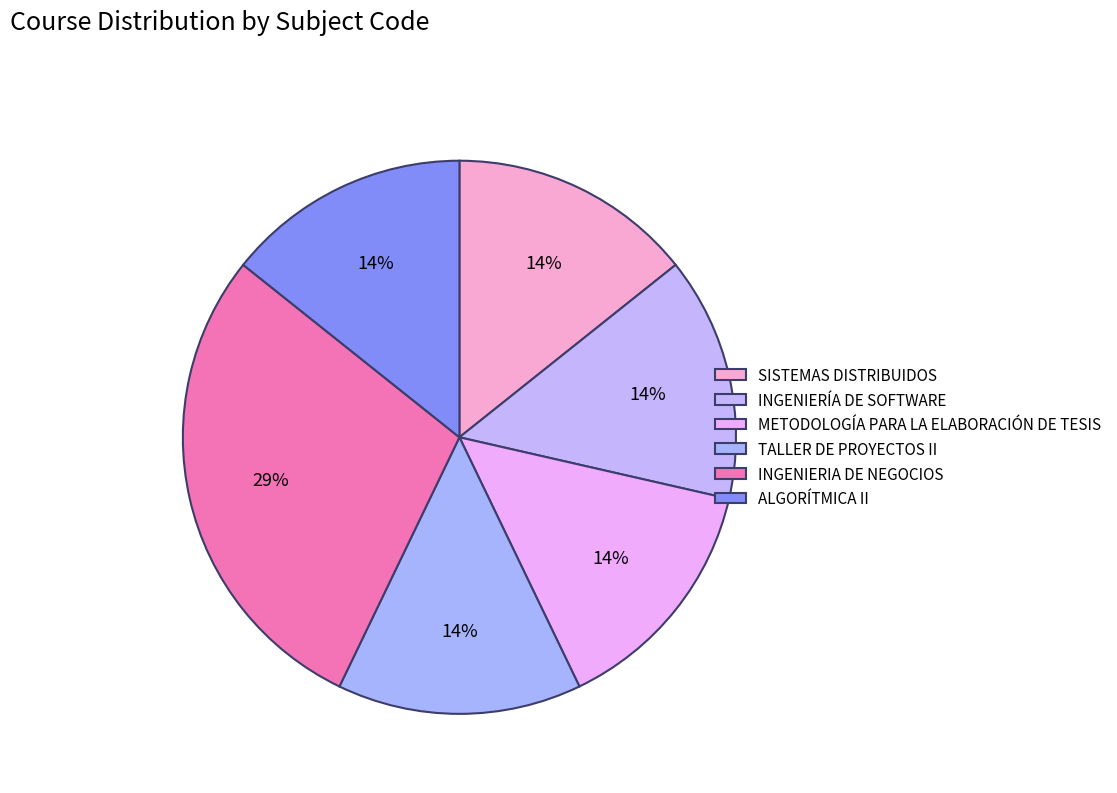

How many segments does this pie chart have?

6